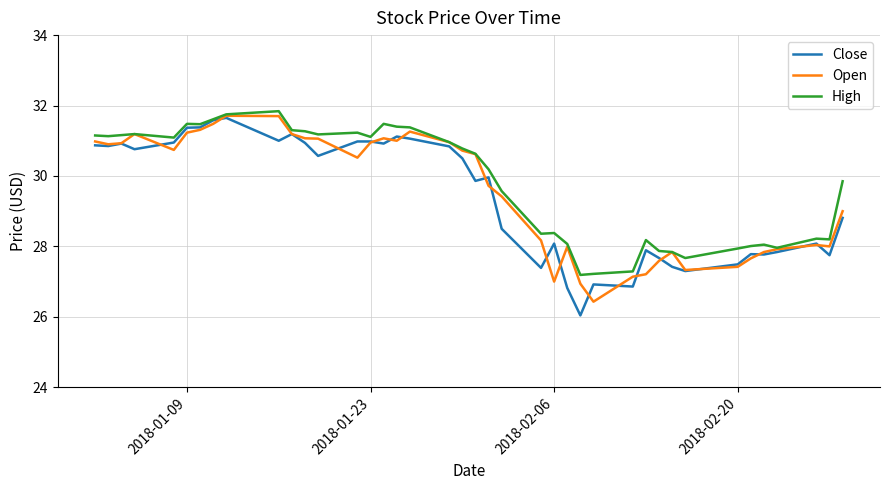

What is the minimum value for High?

27.2